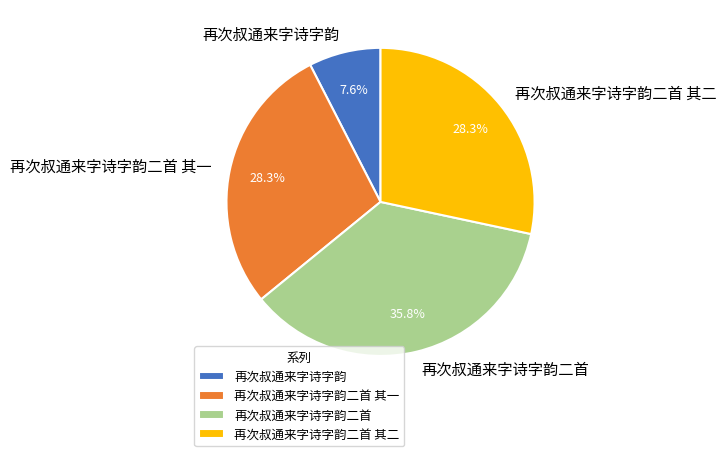

Between 再次叔通来字诗字韵二首 and 再次叔通来字诗字韵, which is larger?

再次叔通来字诗字韵二首